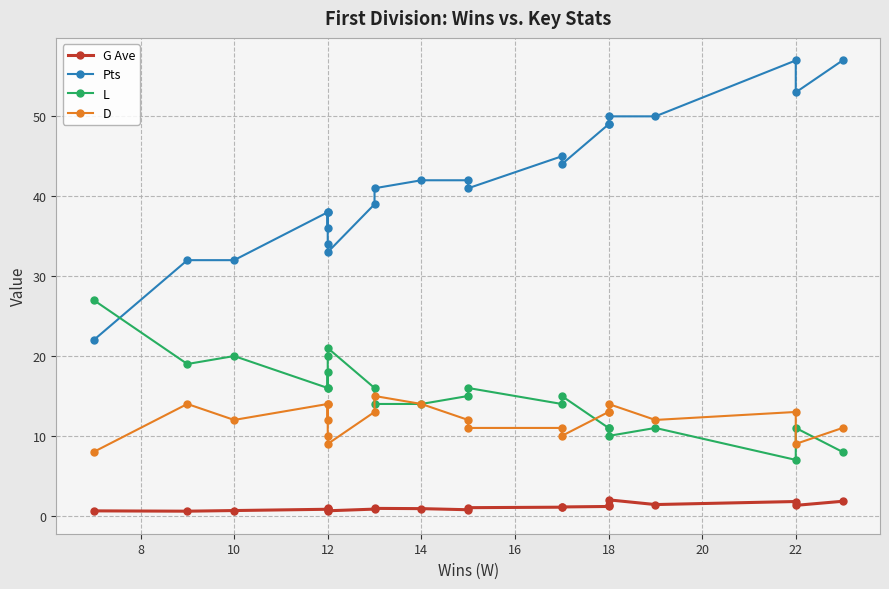

Rank the series by their maximum value, from highest to lowest.

Pts, L, D, G Ave